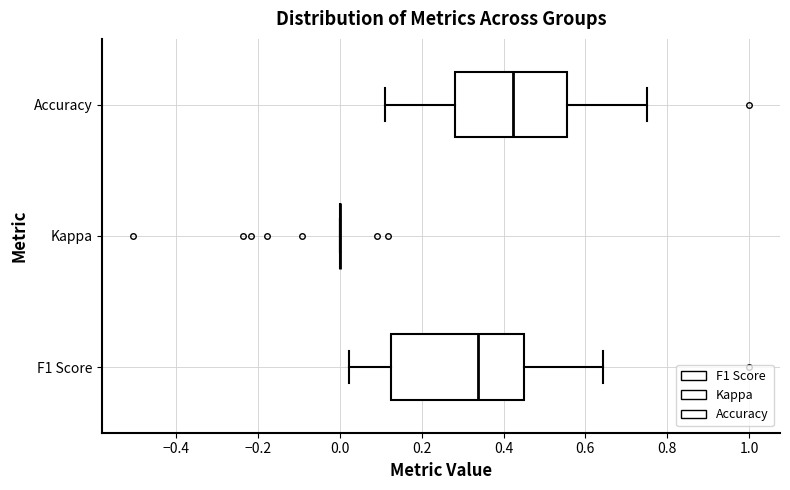

Comparing the boxes themselves (not the whiskers), which one is the widest?

F1 Score